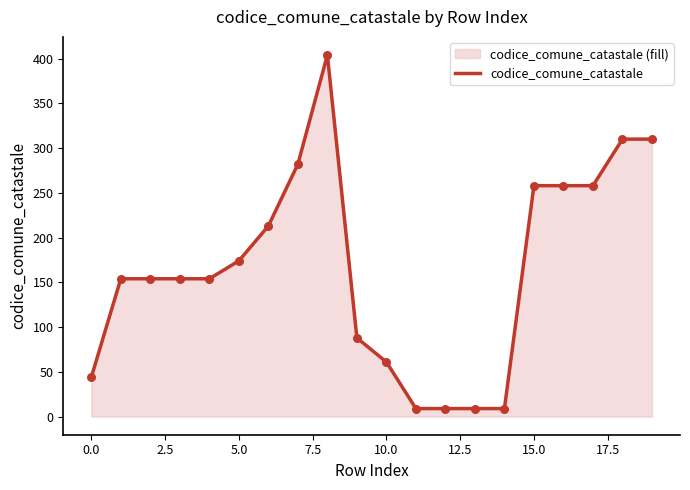

Which has a higher value, 5.0 or 10.0?

5.0